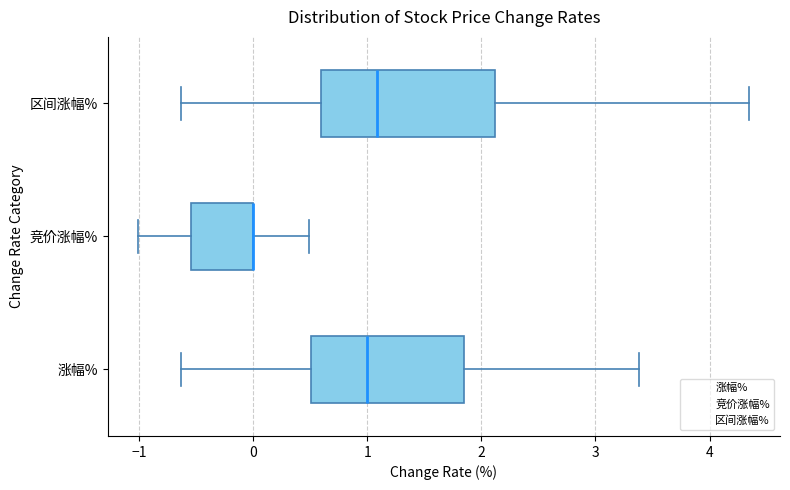

Which box is the widest, from its left edge to its right edge?

区间涨幅%